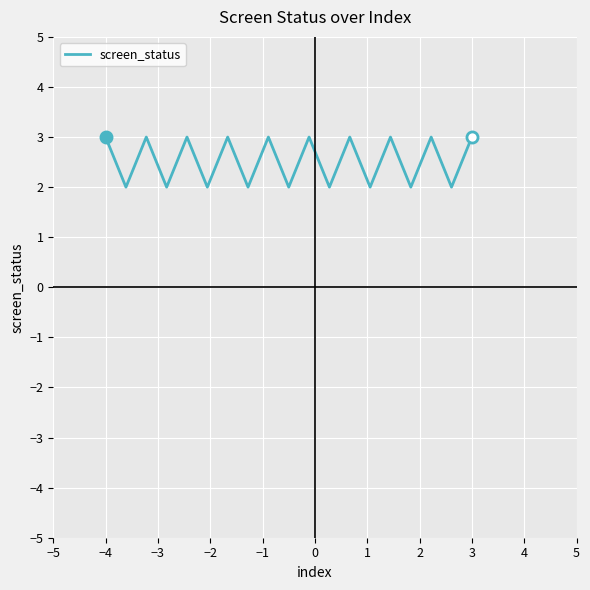

What is the maximum value shown in the chart?

3